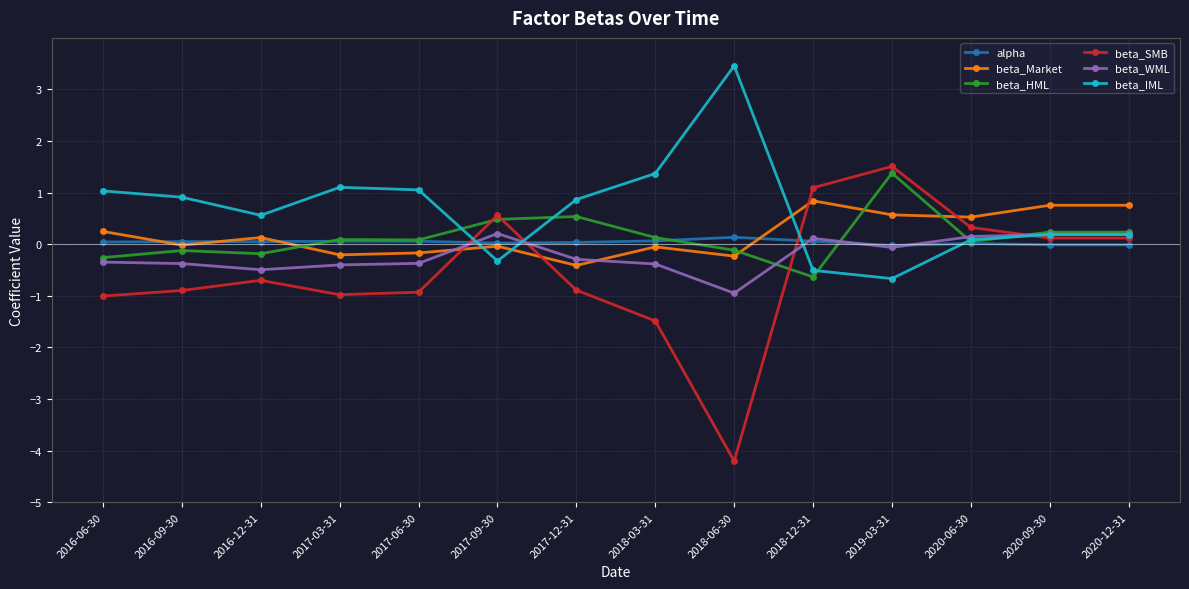

Which series has the widest spread of values?

beta_SMB